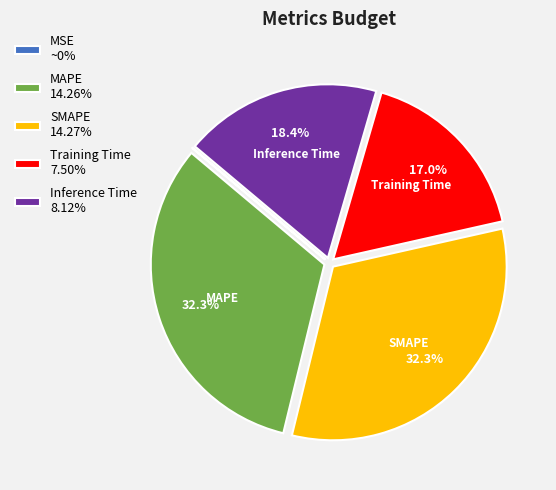

Is there a majority slice in this chart?

No